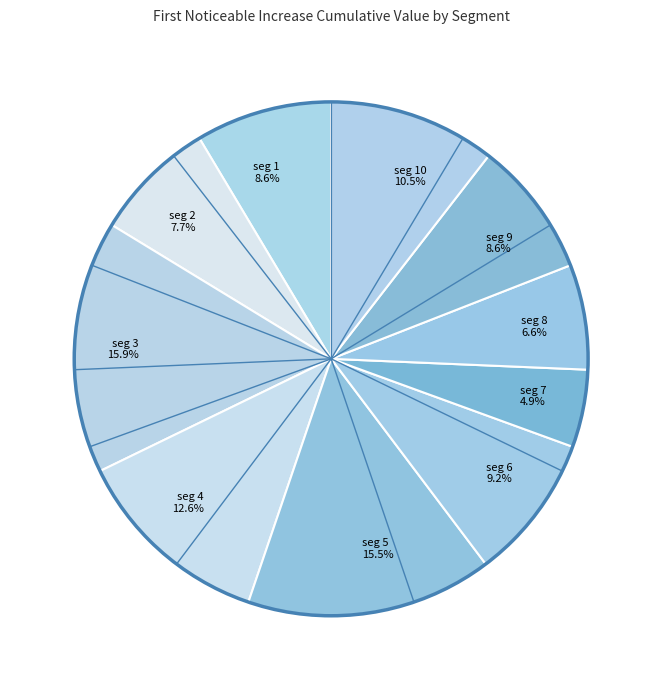

What is the smallest slice in the pie chart?

seg 7 4.9%